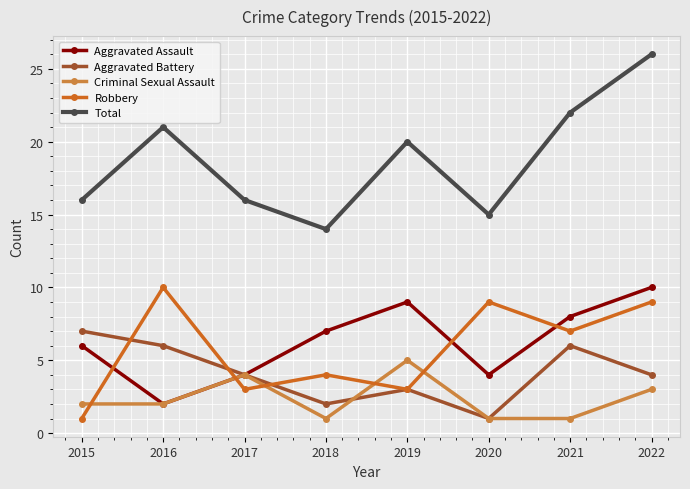

Rank the series at 2015 from lowest to highest value.

Robbery, Criminal Sexual Assault, Aggravated Assault, Aggravated Battery, Total